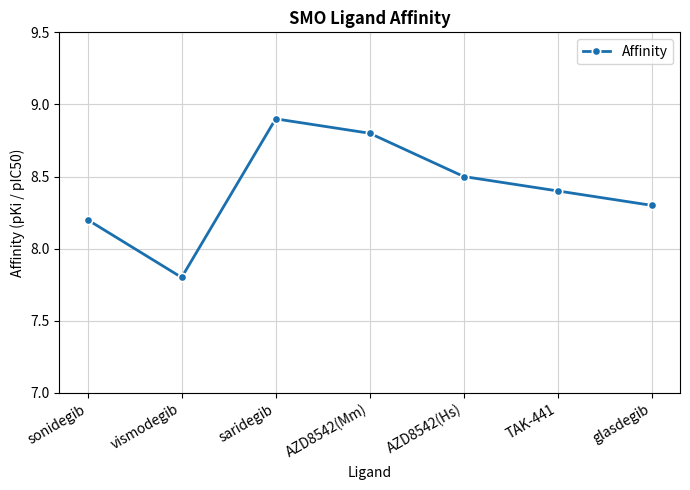

Where is the first local minimum?

vismodegib